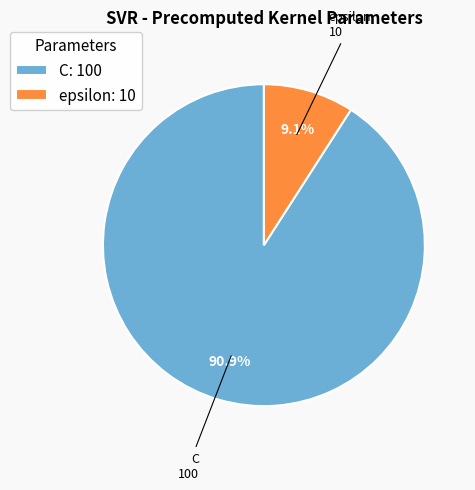

Which category has the biggest portion of the pie?

C